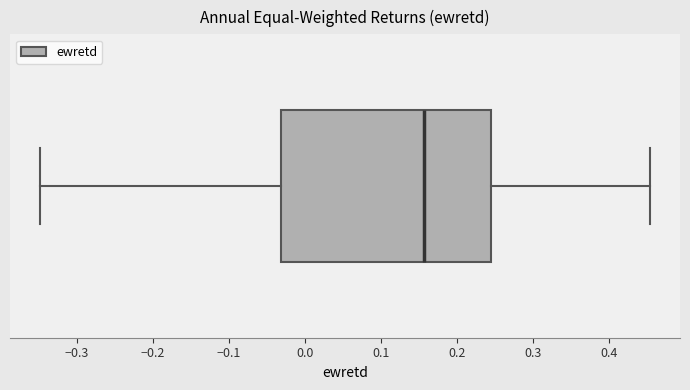

Where is the left edge of the box on the x-axis? The values are not printed on the chart, so give them approximately, as read against the axis.

-0.03